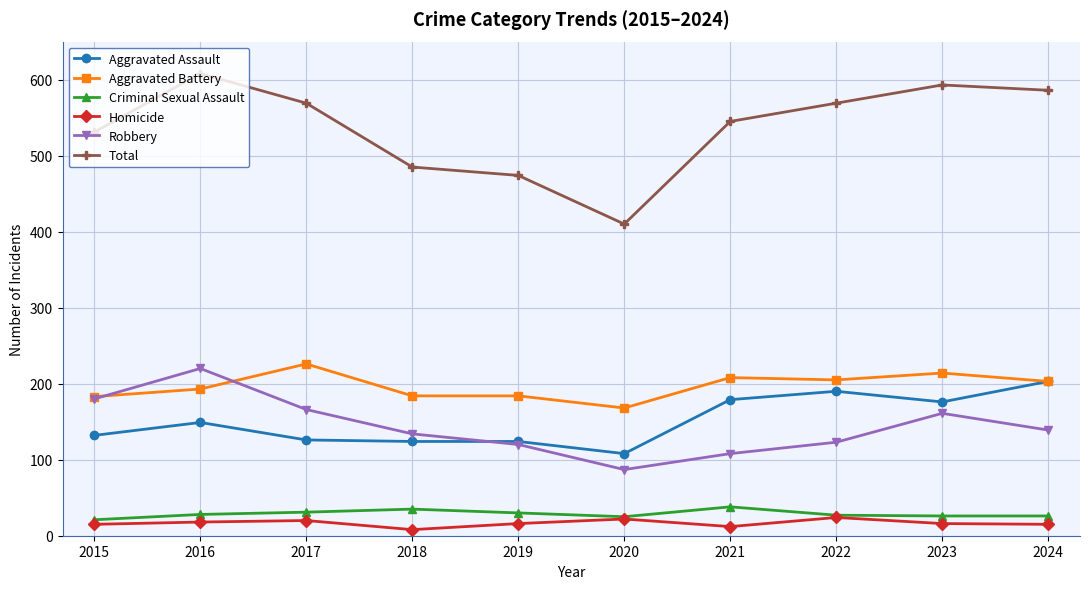

Where is the first local maximum for Aggravated Assault?

2016